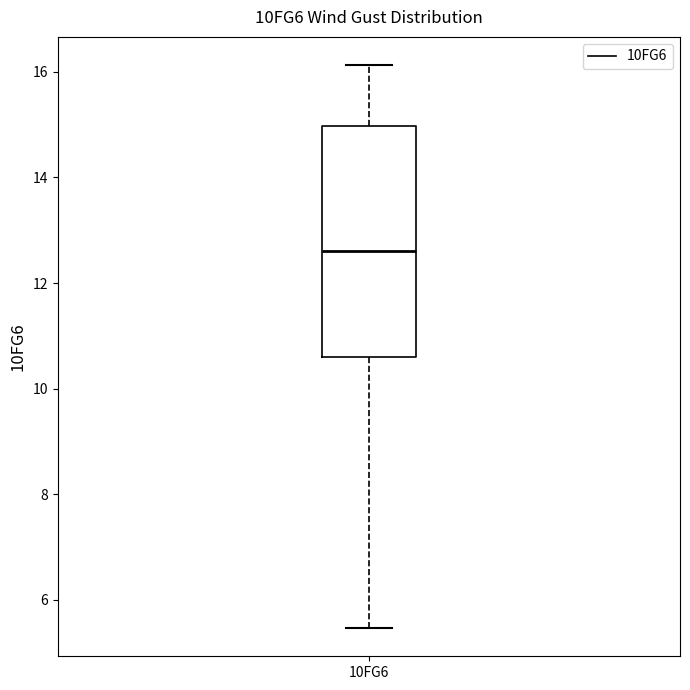

Where is the upper edge of the box for 10FG6 on the y-axis? The values are not printed on the chart, so give them approximately, as read against the axis.

15.0